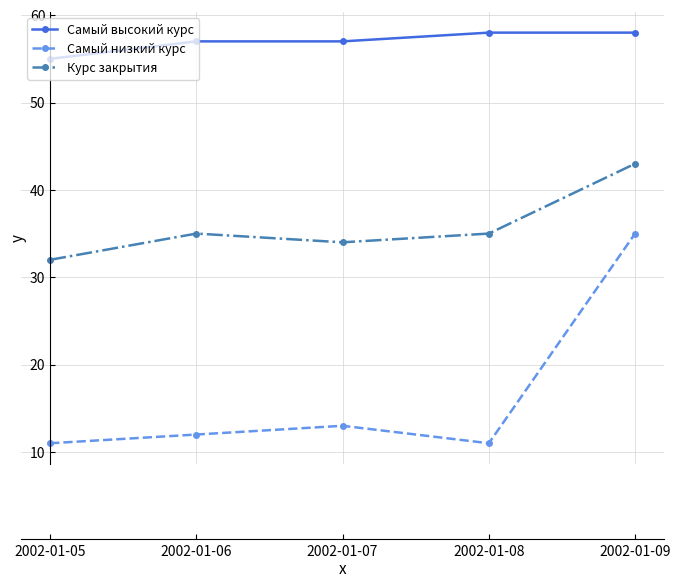

What is the difference between the second highest and second lowest values in the Самый высокий курс series?

1